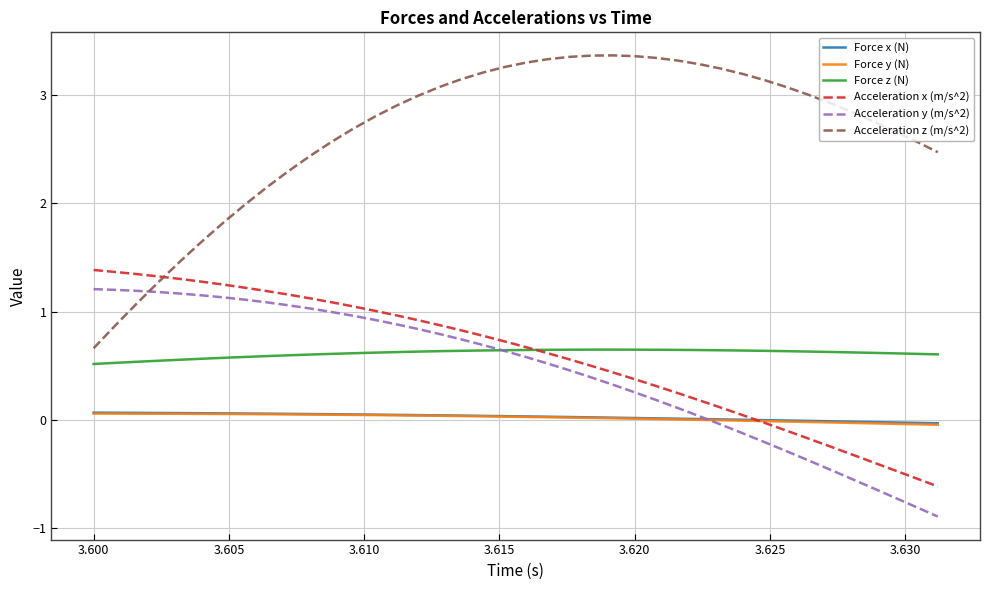

Which series has the largest total across all categories?

Acceleration z (m/s^2)